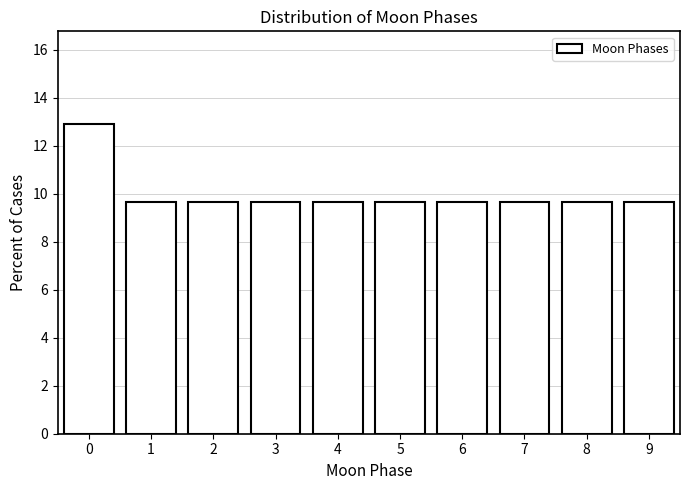

Reading left to right, transcribe all the data shown in this chart.

12.9	9.7	9.7	9.7	9.7	9.7	9.7	9.7	9.7	9.7